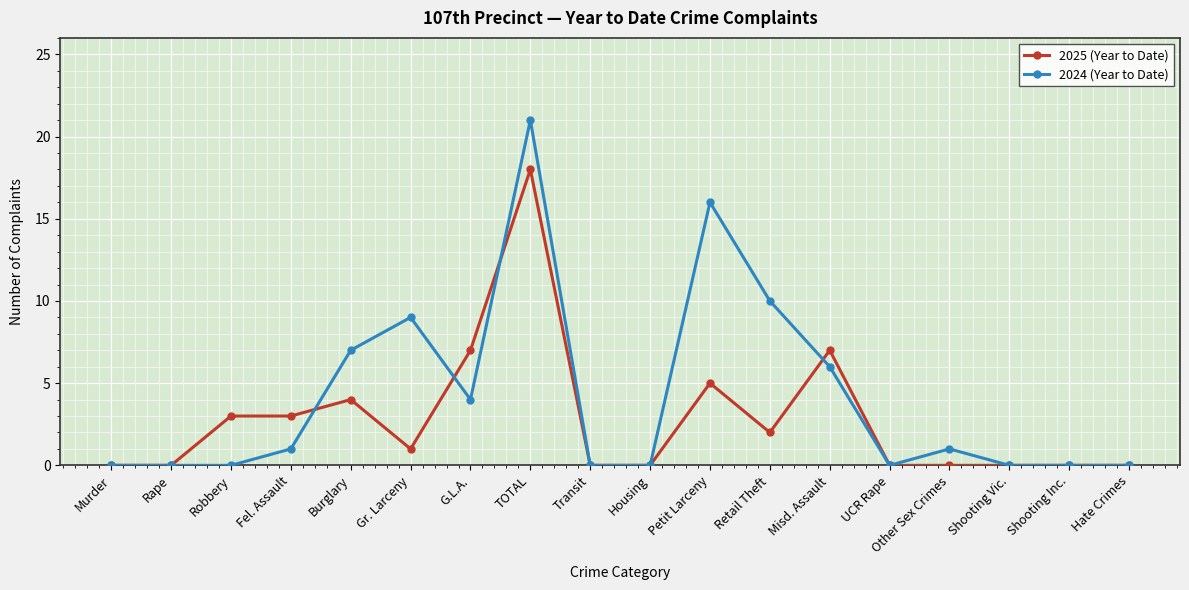

True or false: 2024 (Year to Date) has more than 0 interior local peaks.

True